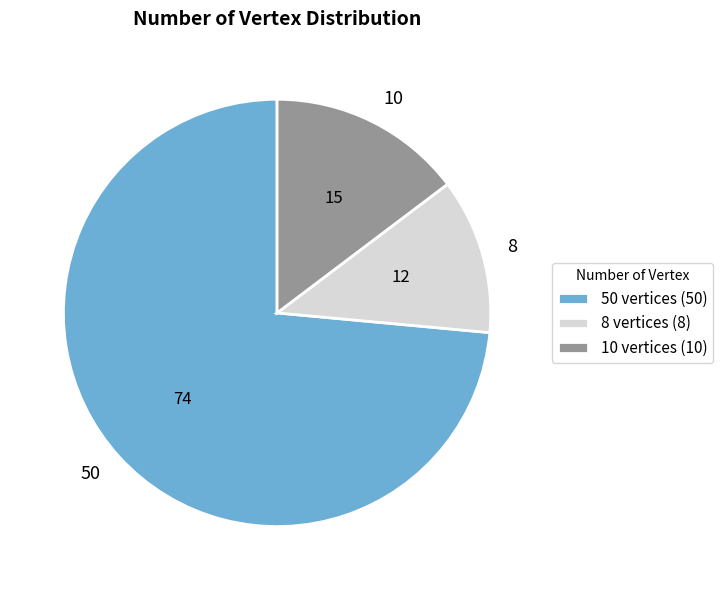

Do 10 and 50 together represent more than half of the pie?

Yes